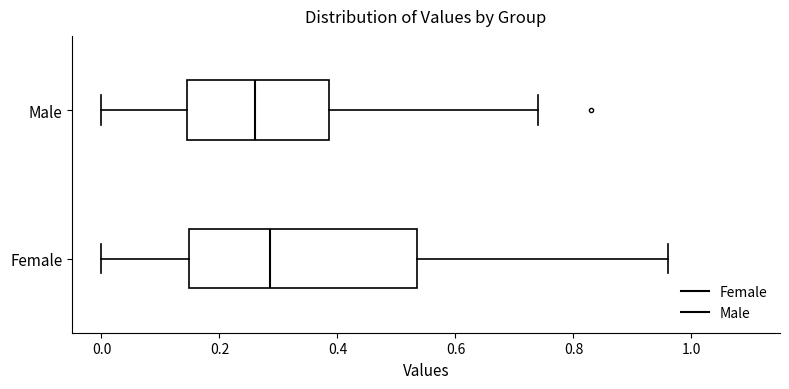

Which box has the furthest to the right median line?

Female